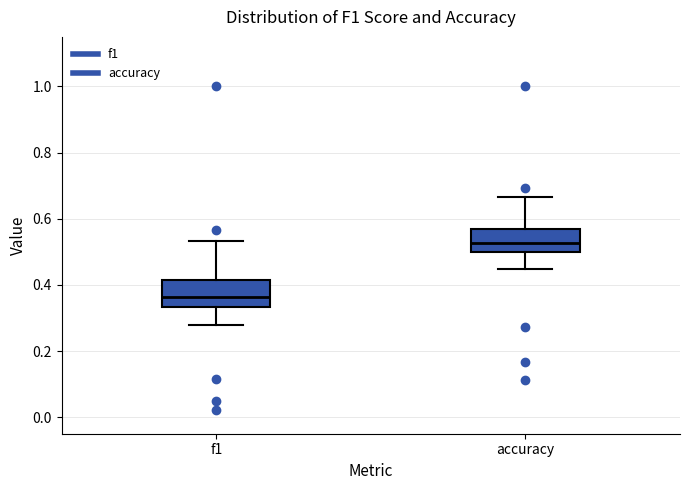

Which box's median line is the highest?

accuracy